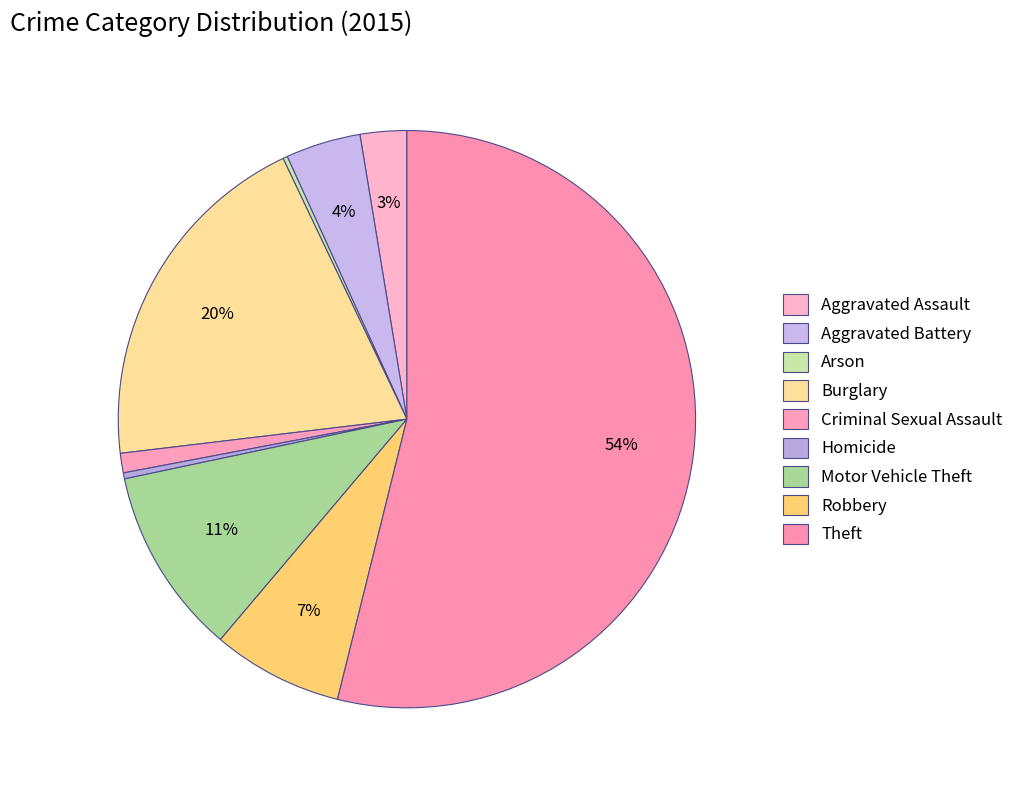

The Robbery slice represents 7% of the pie. True or false?

True